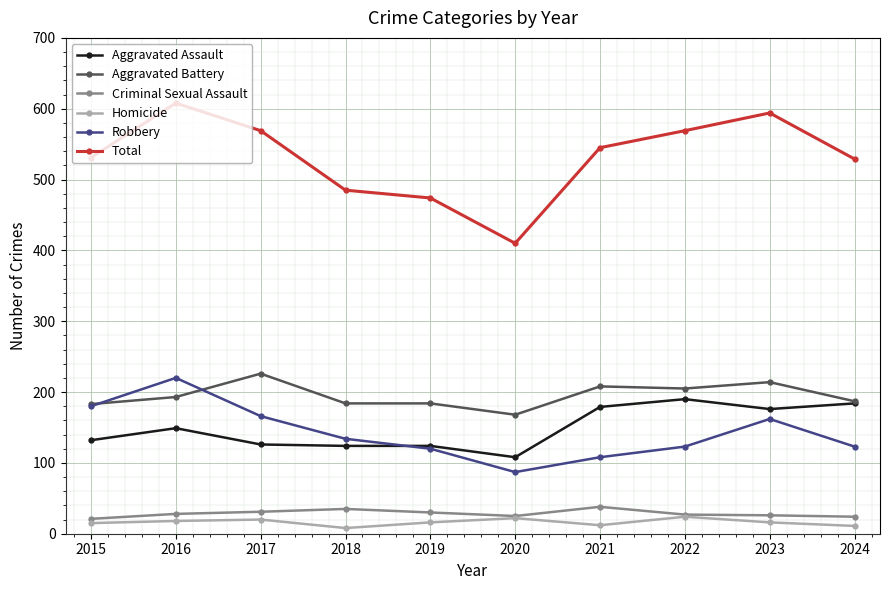

Does the chart display data point markers on the line(s)?

Yes